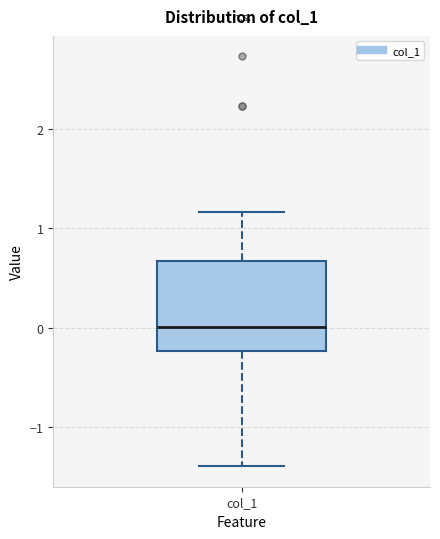

Where is the upper edge of the box for col_1 on the y-axis? The values are not printed on the chart, so give them approximately, as read against the axis.

0.7